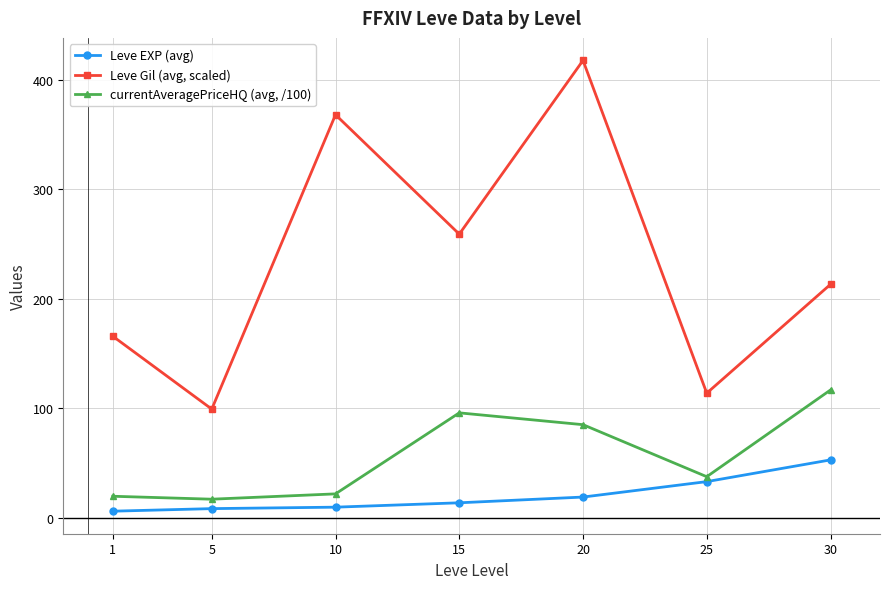

The value of currentAveragePriceHQ (avg, /100) at 20 is 140.5. True or false?

False